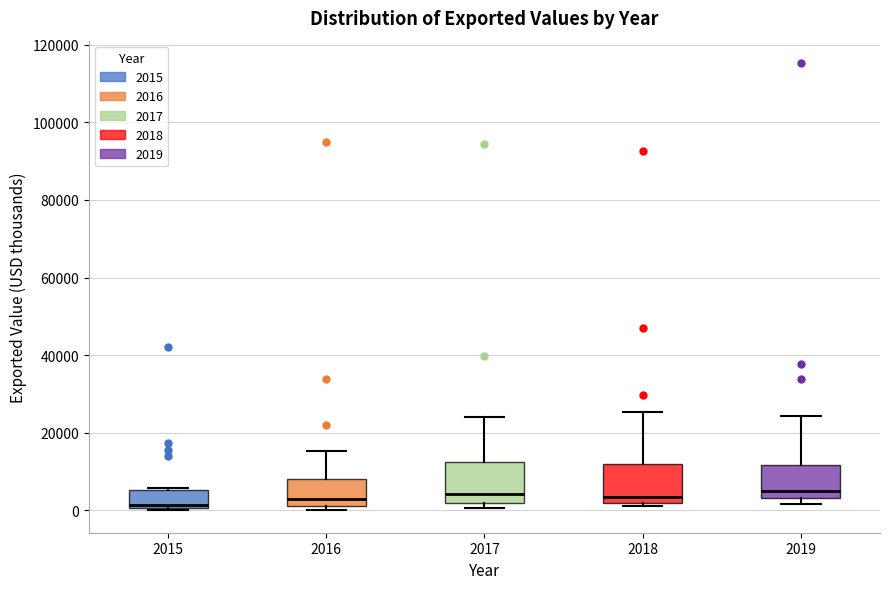

Reading left to right, transcribe this box plot: for each box, give where its median line is, the range the box spans, and where its two whiskers end, as read against the y-axis. The values are not printed on the chart, so give them approximately, as read against the axis.

2015: median 2000, box 0 to 6000, whiskers 0 (just below the box's lower edge) to 6000
2016: median 4000, box 2000 to 8000, whiskers 0 to 16000
2017: median 4000, box 2000 to 12000, whiskers 0 to 24000
2018: median 4000, box 2000 to 12000, whiskers 2000 (just below the box's lower edge) to 26000
2019: median 6000, box 4000 to 12000, whiskers 2000 to 24000